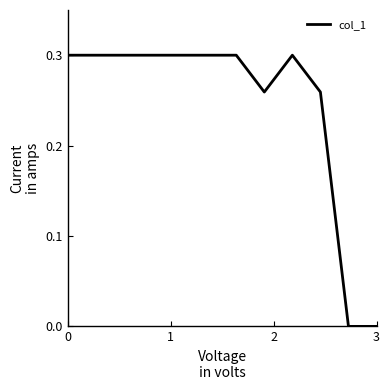

How many lines are shown in the chart?

1